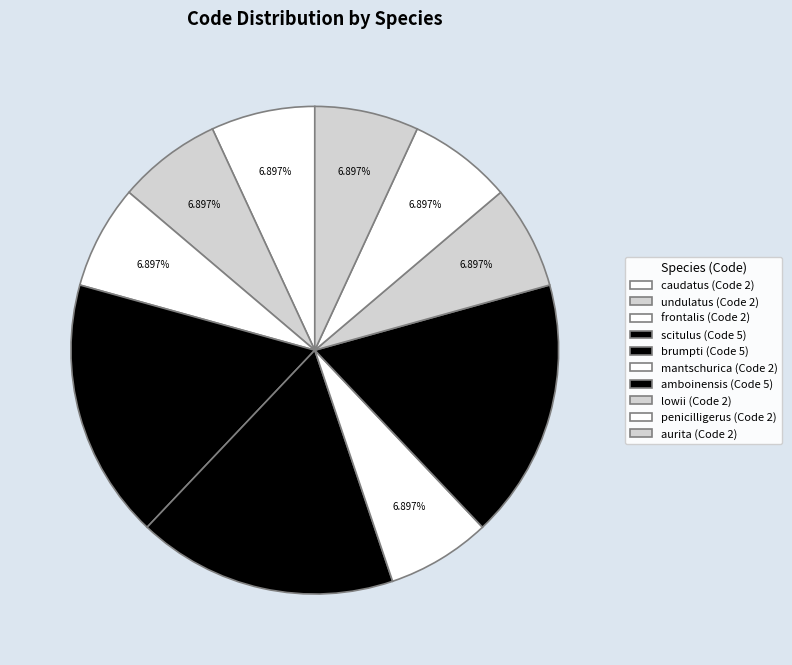

How many segments does this pie chart have?

10